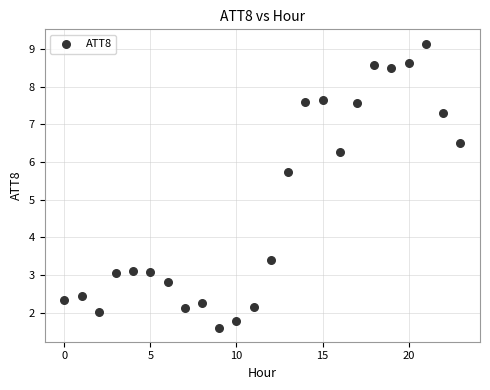

What is the range of Y values (max minus min)?

7.5